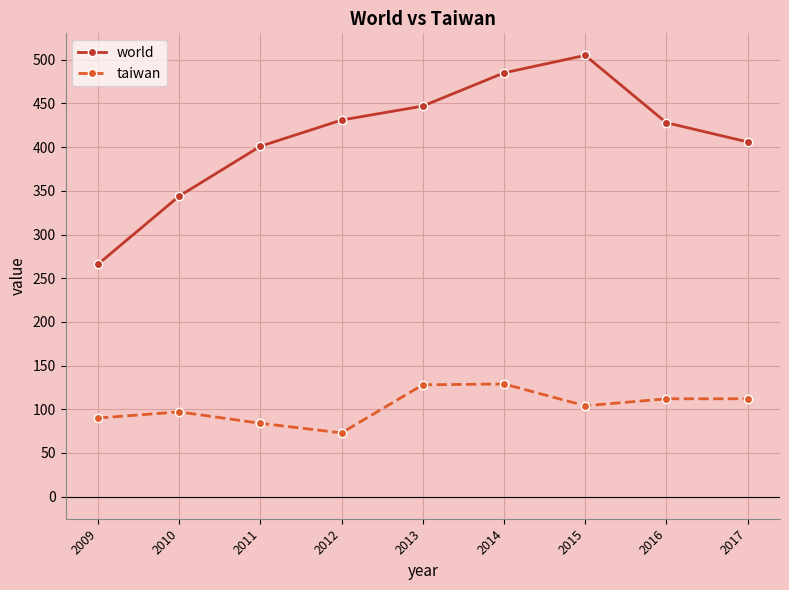

What is the total value across all series at 2012?

504